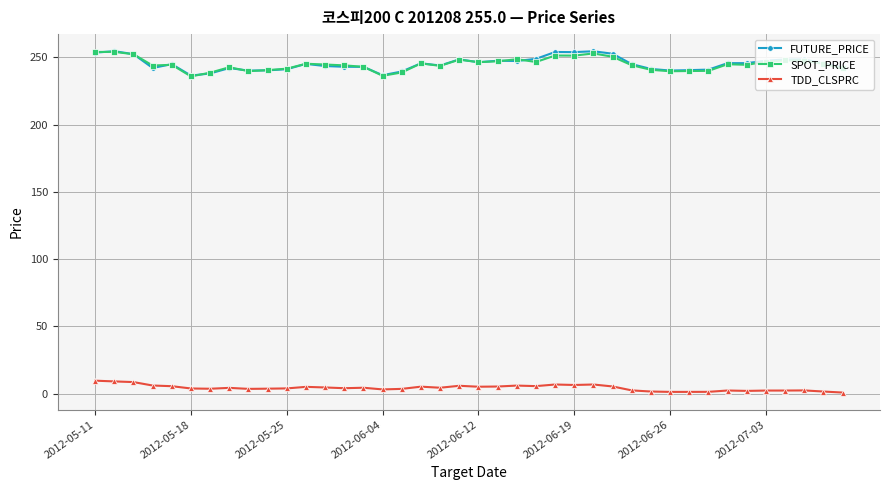

Count the number of categories in the chart.

40